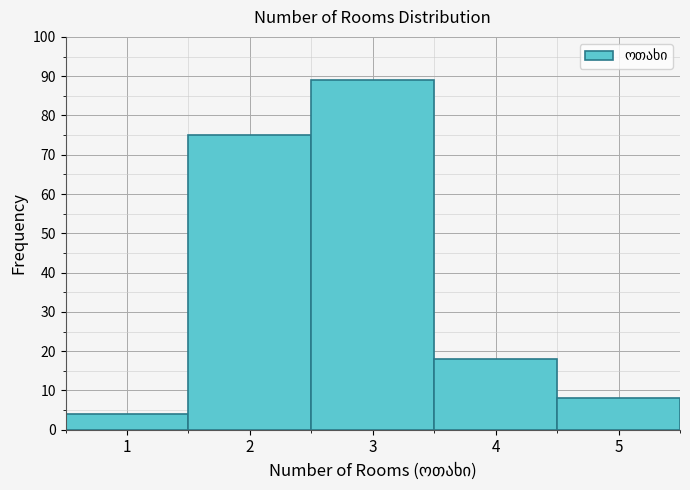

Reading left to right, transcribe this chart: for each bar, give the range it covers on the x-axis and its height. The values are not printed on the chart, so give them approximately, as read against the axis.

0.5 to 1.5: 4
1.5 to 2.5: 75
2.5 to 3.5: 89
3.5 to 4.5: 18
4.5 to 5.5: 8